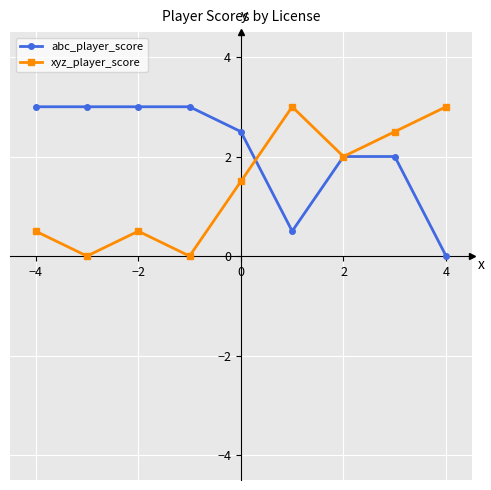

How many lines are shown in the chart?

2